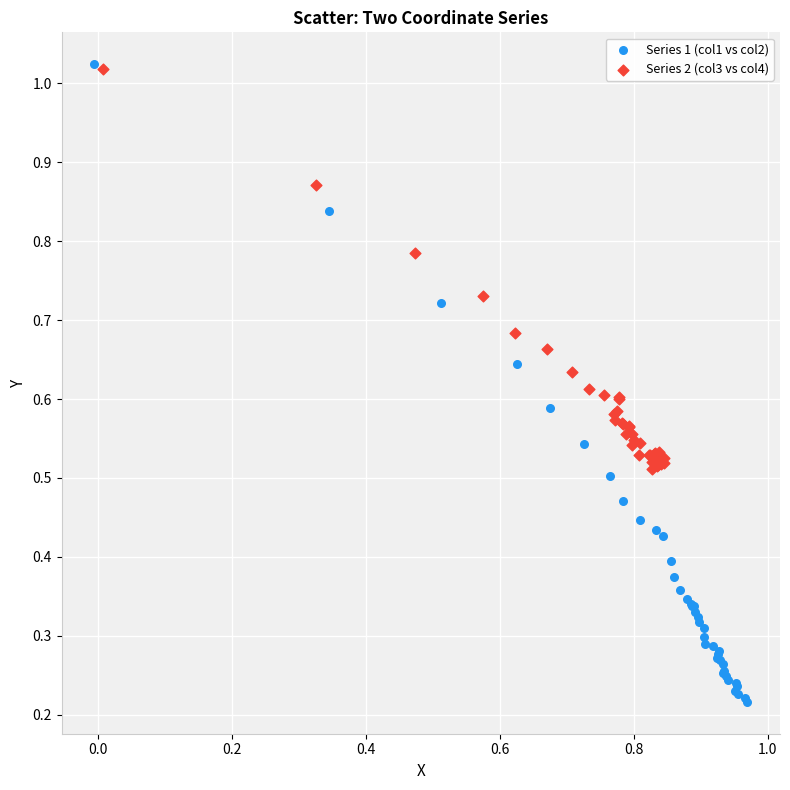

What are all the series names shown in the legend?

Series 1 (col1 vs col2), Series 2 (col3 vs col4)